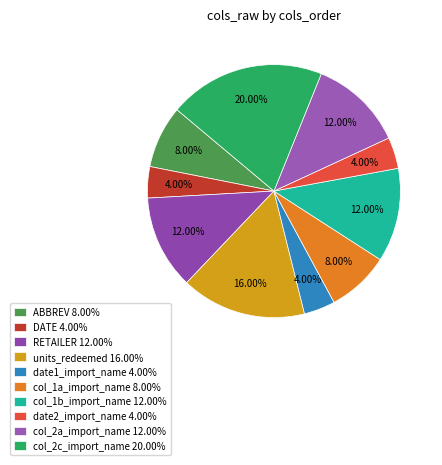

Is there a majority slice in this chart?

No